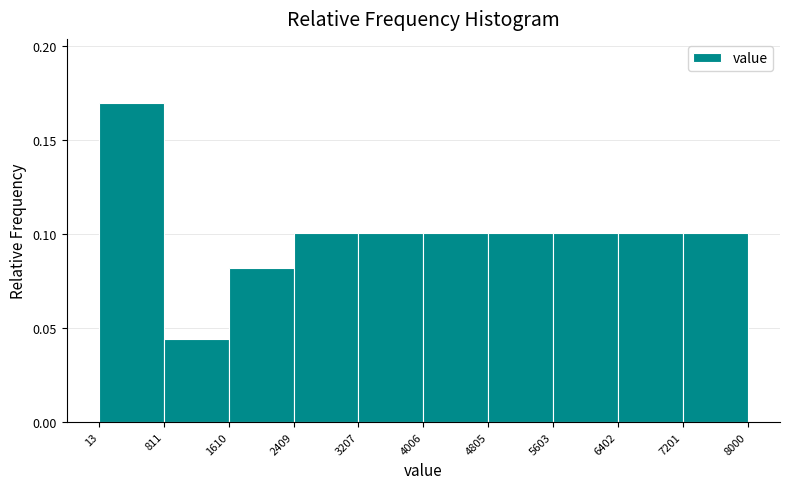

How tall is the bar that spans 7201 to 8000 on the x-axis? The values are not printed on the chart, so give them approximately, as read against the axis.

0.100